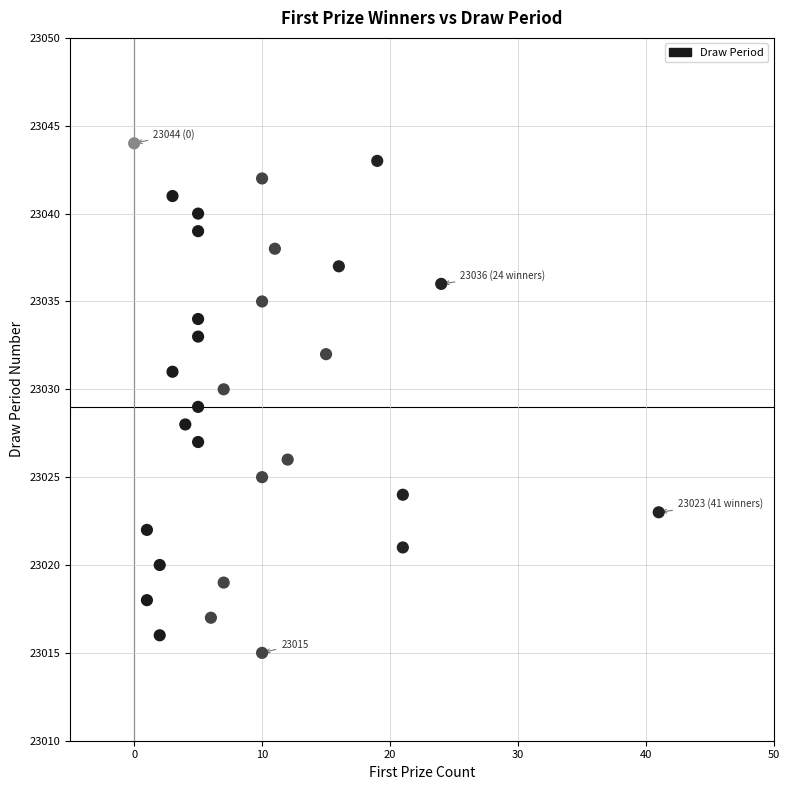

What is the range of Y values (max minus min)?

29